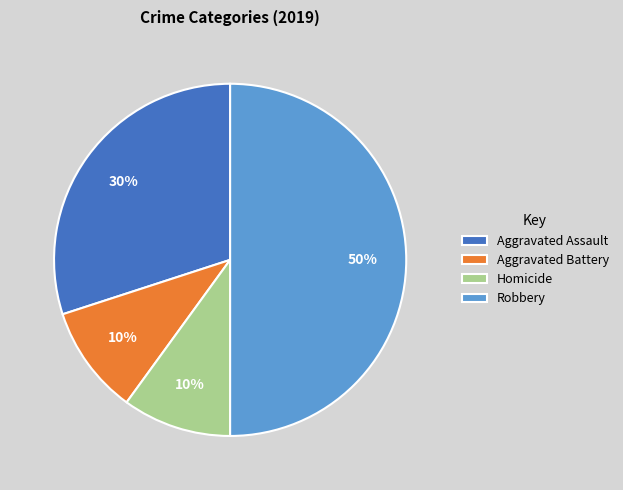

To the nearest percent, what is the difference between the largest and smallest slice percentages?

40%